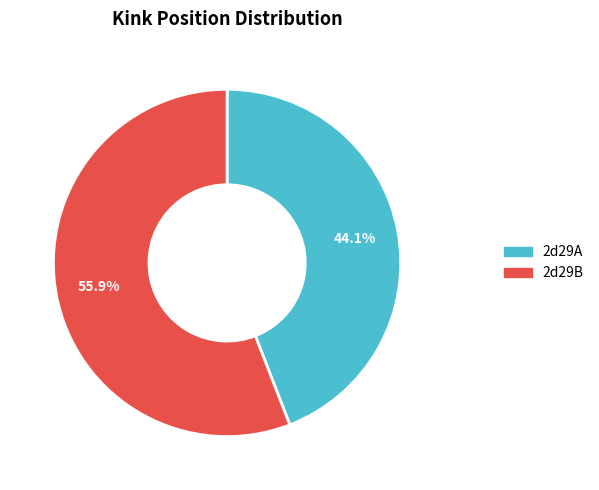

Is 2d29B the majority of the pie?

Yes